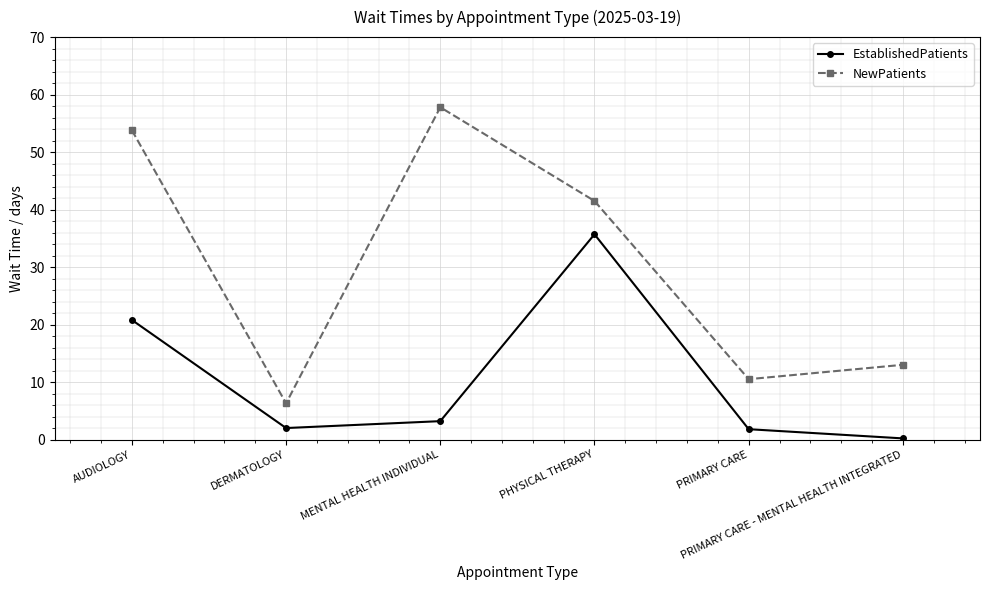

Does the chart display data point markers on the line(s)?

Yes